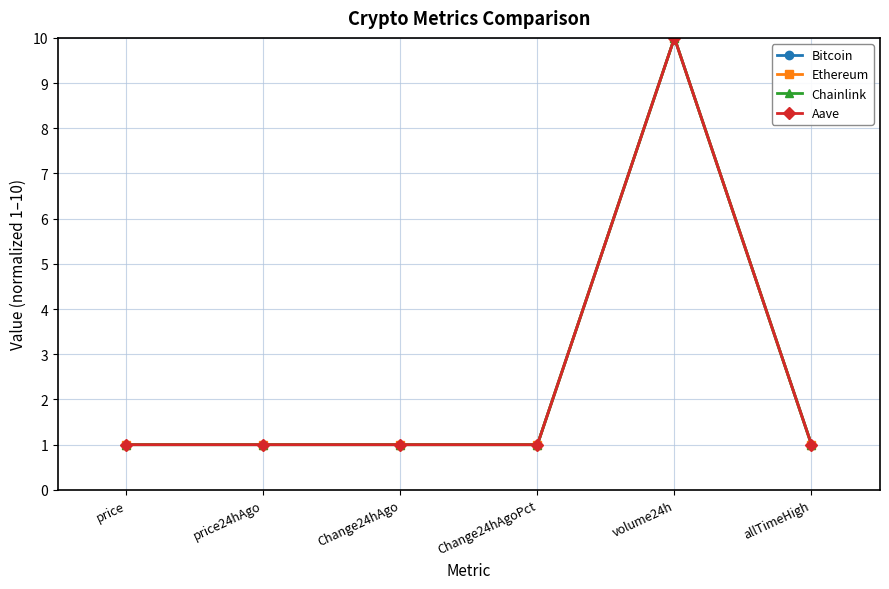

What is the sum of the Aave values at price24hAgo and volume24h?

11.0